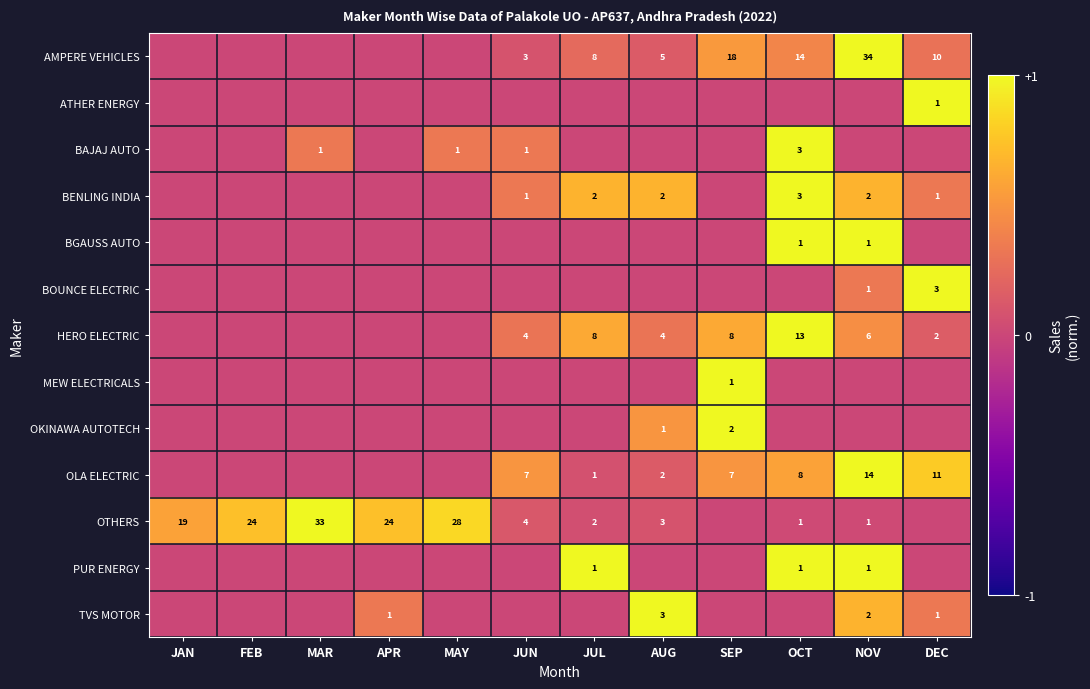

Between FEB and JUN, which is larger?

JUN